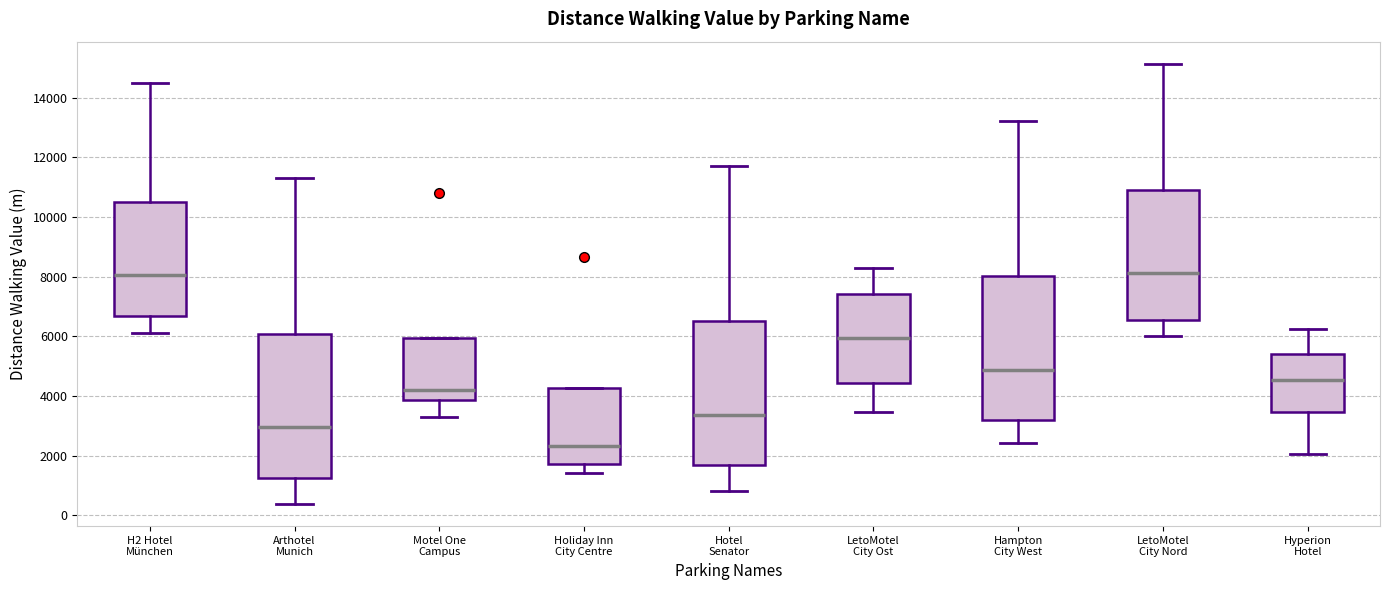

Which box has the lowest median line?

Holiday Inn City Centre